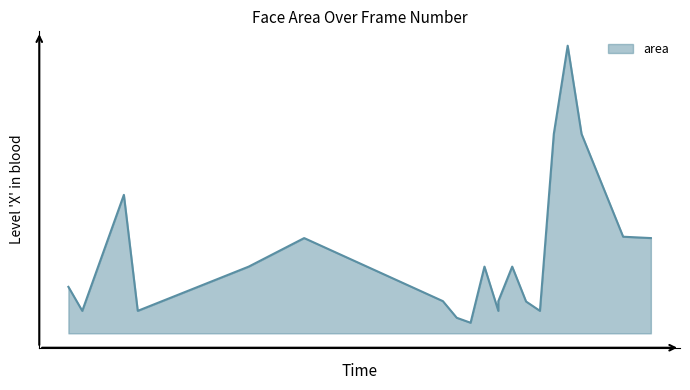

How many lines are shown in the chart?

1